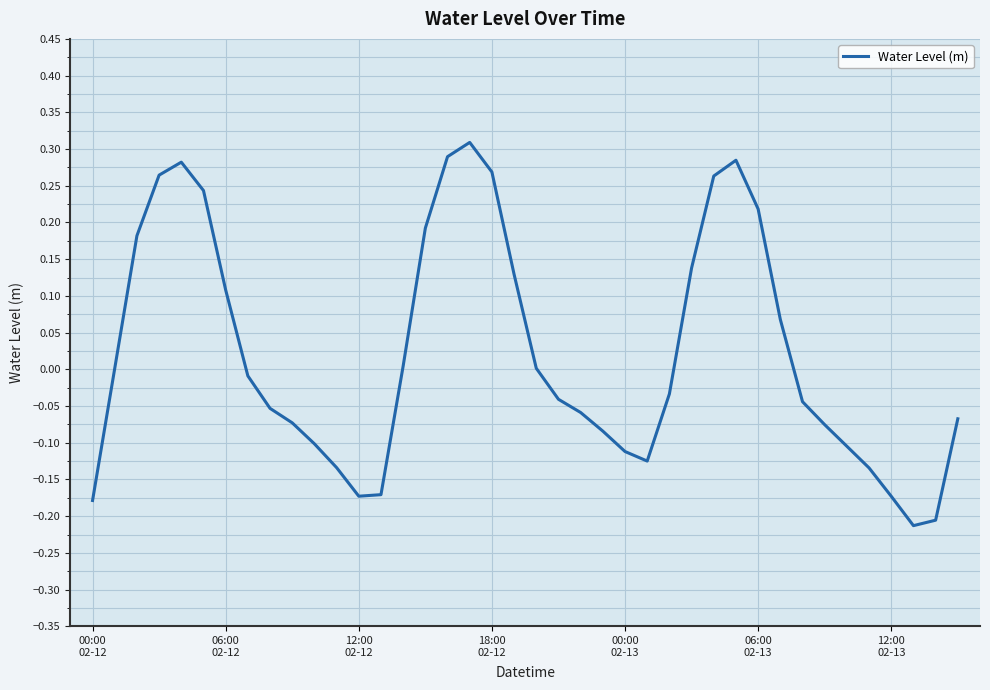

What is the difference between the maximum and minimum values?

0.5